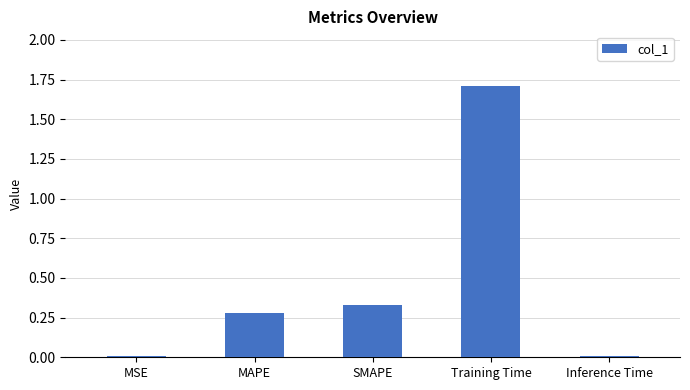

What is the sum of all values?

2.3